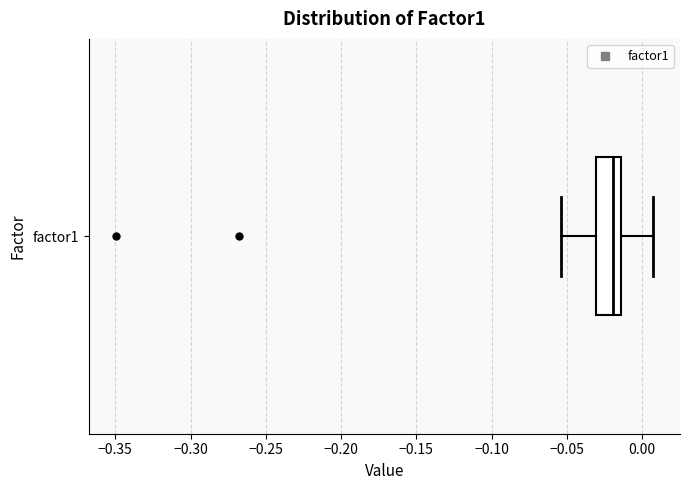

Read this box plot against the x-axis: the position of the median line, the range covered by the box, and the ends of both whiskers. The values are not printed on the chart, so give them approximately, as read against the axis.

median -0.020, box -0.030 to -0.015, whiskers -0.055 to 0.005